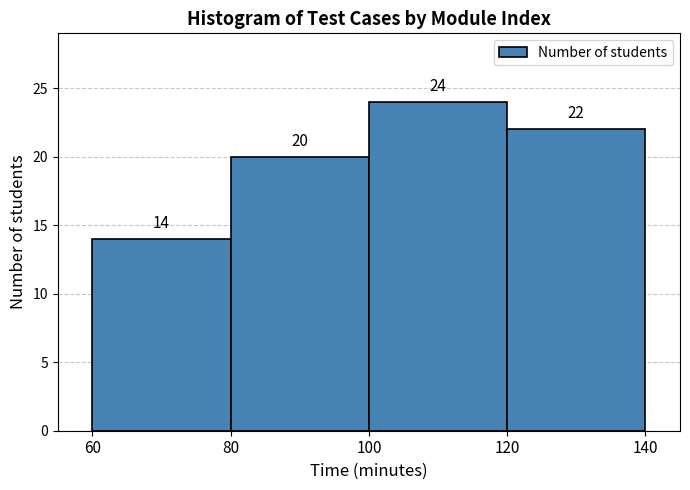

Reading left to right, list every bar in this chart as the range it spans on the x-axis followed by its height.

60 to 80: 14
80 to 100: 20
100 to 120: 24
120 to 140: 22